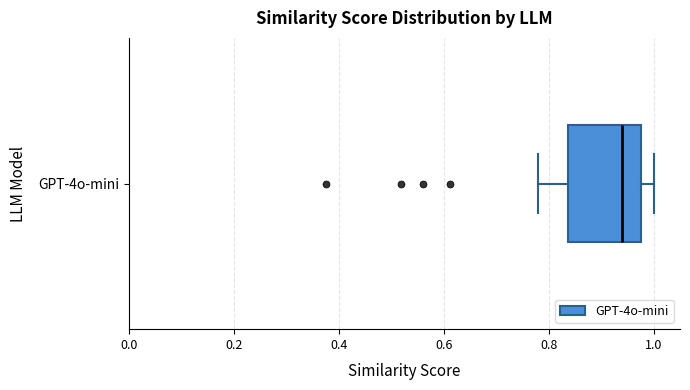

Transcribe this box plot: give where the median line is, the range the box spans, and where the two whiskers end, as read against the x-axis. The values are not printed on the chart, so give them approximately, as read against the axis.

median 0.94, box 0.84 to 0.98, whiskers 0.78 to 1.00